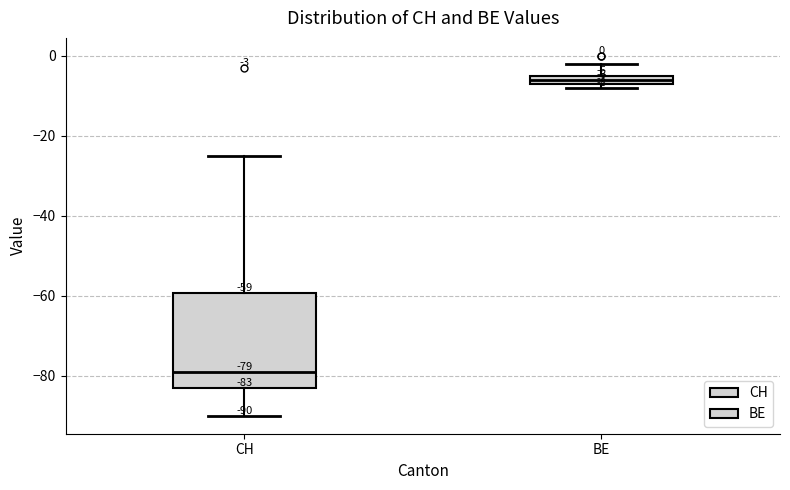

Which box has the highest median line?

BE